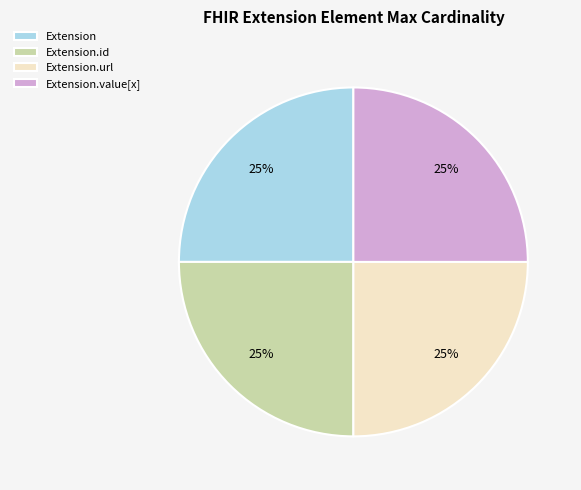

To the nearest percent, what is the difference between the Extension.id and Extension.url slice percentages?

0%